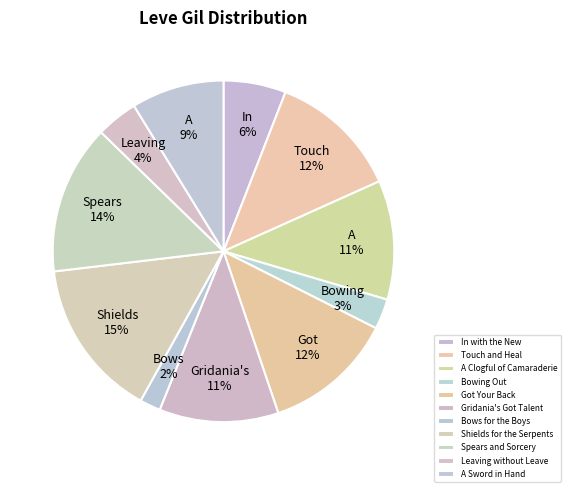

Rank the categories by value from lowest to highest.

Bows for the Boys, Bowing Out, Leaving without Leave, In with the New, A Sword in Hand, A Clogful of Camaraderie, Gridania's Got Talent, Touch and Heal, Got Your Back, Spears and Sorcery, Shields for the Serpents